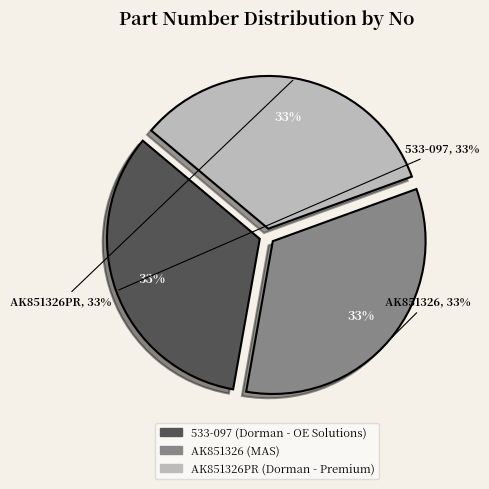

Which slice is the smallest?

533-097